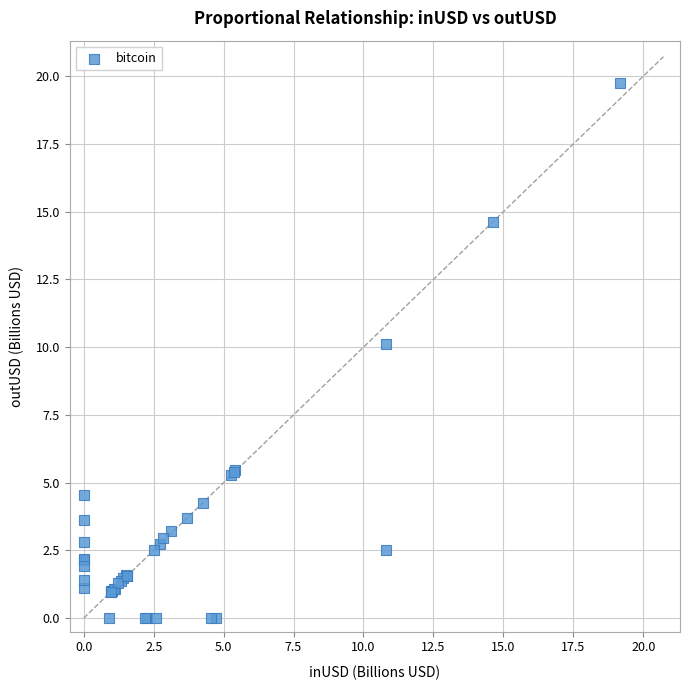

What Y value in the scatter plot is closest to 9?

10.1